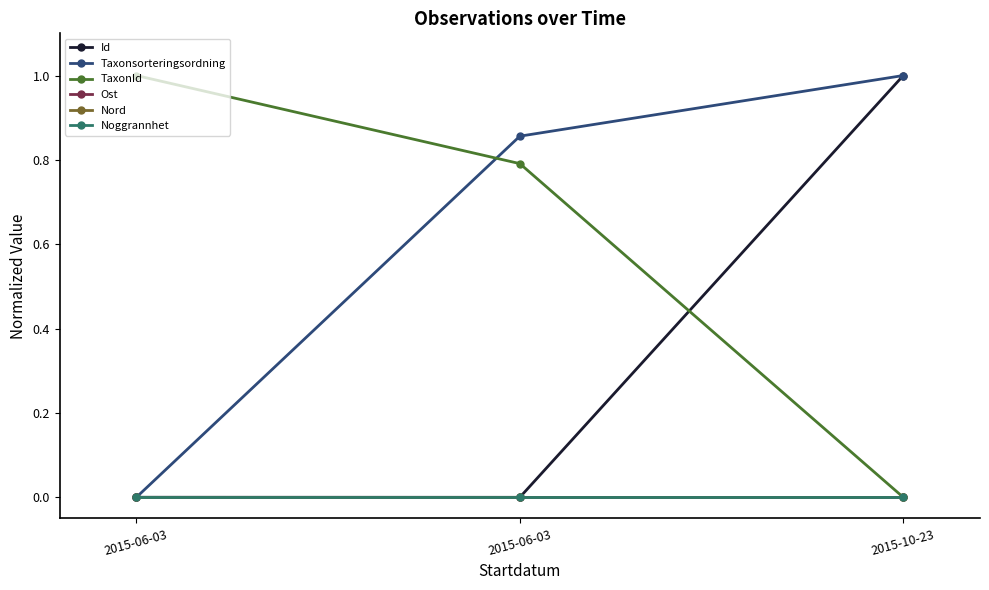

Reading left to right, transcribe all the data shown in this chart.

Id: 2015-06-03=0.0	2015-06-03=0.0	2015-10-23=1.0
Taxonsorteringsordning: 2015-06-03=0.0	2015-06-03=0.9	2015-10-23=1.0
TaxonId: 2015-06-03=1.0	2015-06-03=0.8	2015-10-23=0.0
Ost: 2015-06-03=0.0	2015-06-03=0.0	2015-10-23=0.0
Nord: 2015-06-03=0.0	2015-06-03=0.0	2015-10-23=0.0
Noggrannhet: 2015-06-03=0.0	2015-06-03=0.0	2015-10-23=0.0